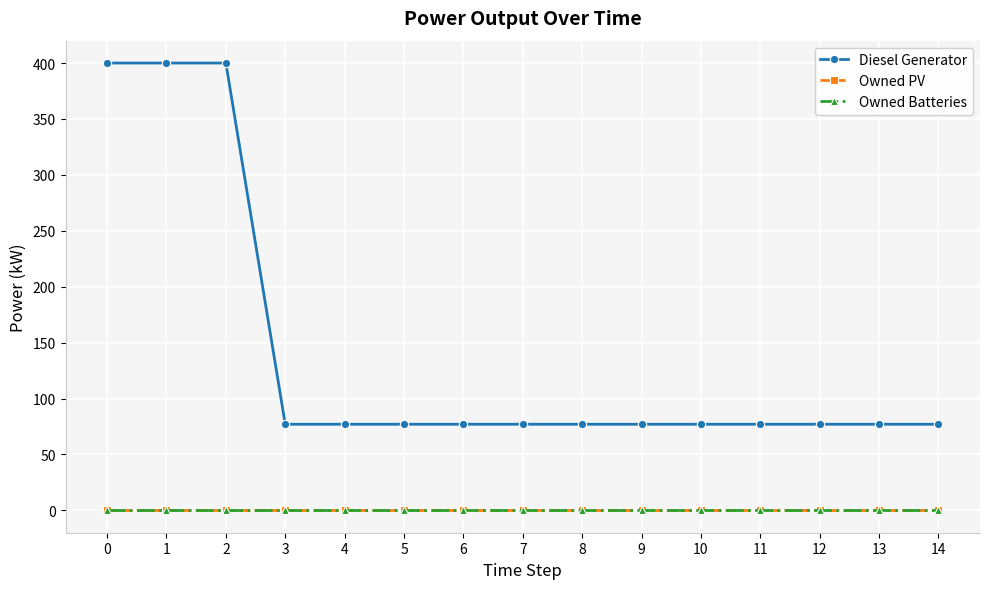

At how many categories does at least one series exceed 211?

3